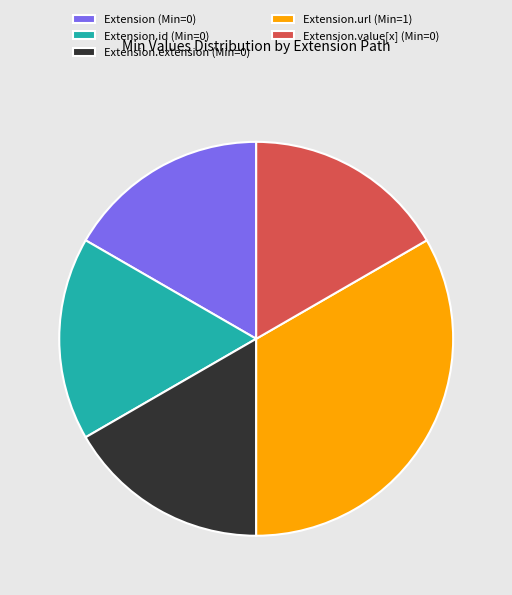

The Extension (Min=0) slice represents 23% of the pie. True or false?

False